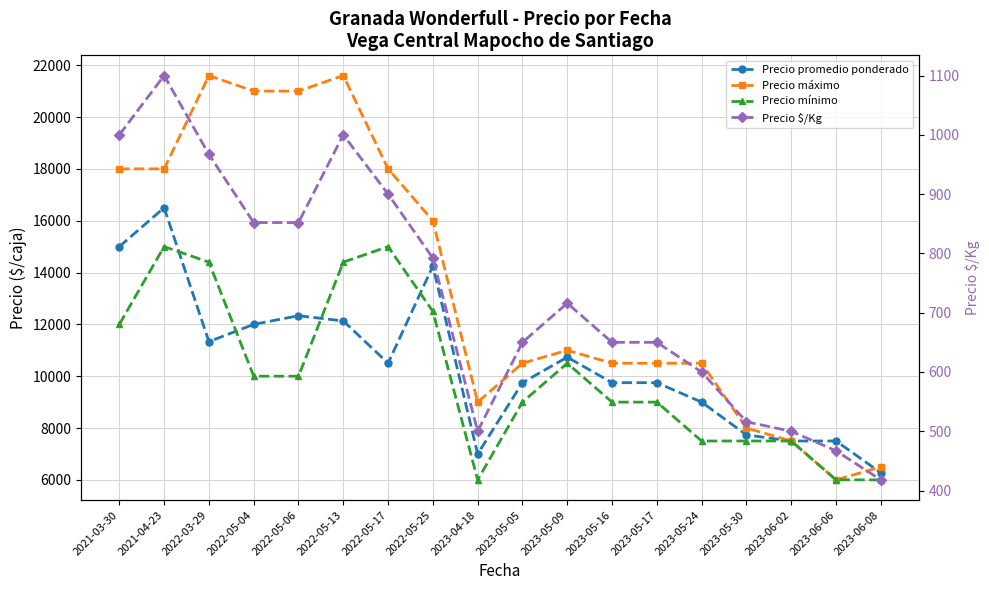

How many lines are shown in the chart?

4